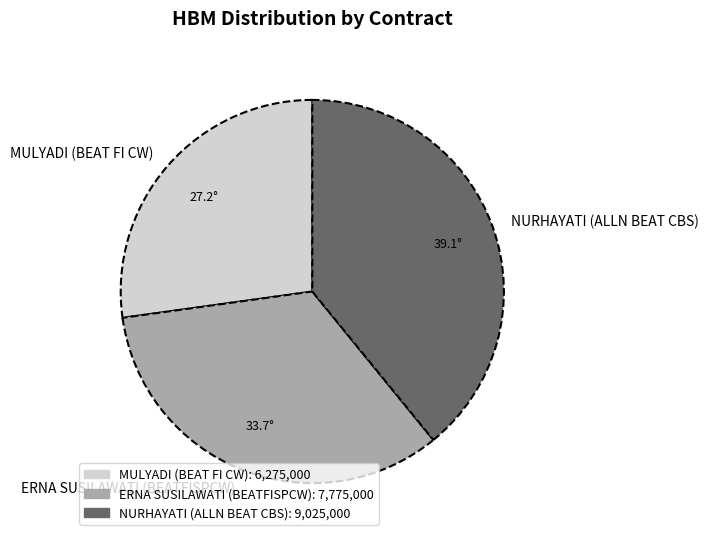

Rank the categories by value from lowest to highest.

MULYADI (BEAT FI CW), ERNA SUSILAWATI (BEATFISPCW), NURHAYATI (ALLN BEAT CBS)